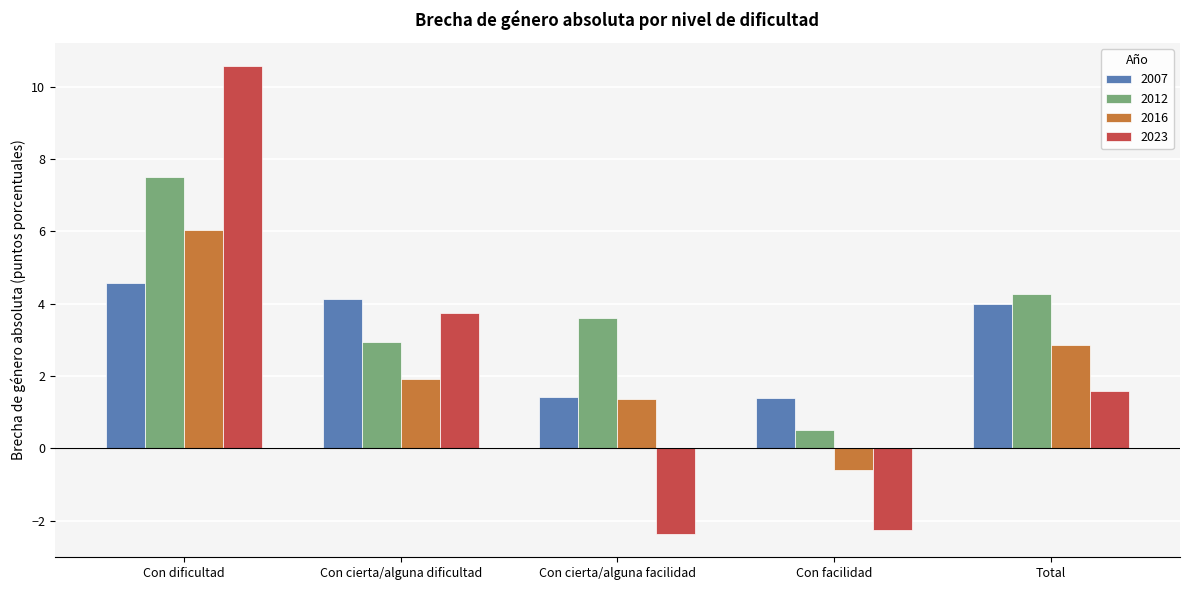

What is the sum of the 2016 values at Total and Con cierta/alguna facilidad?

4.2